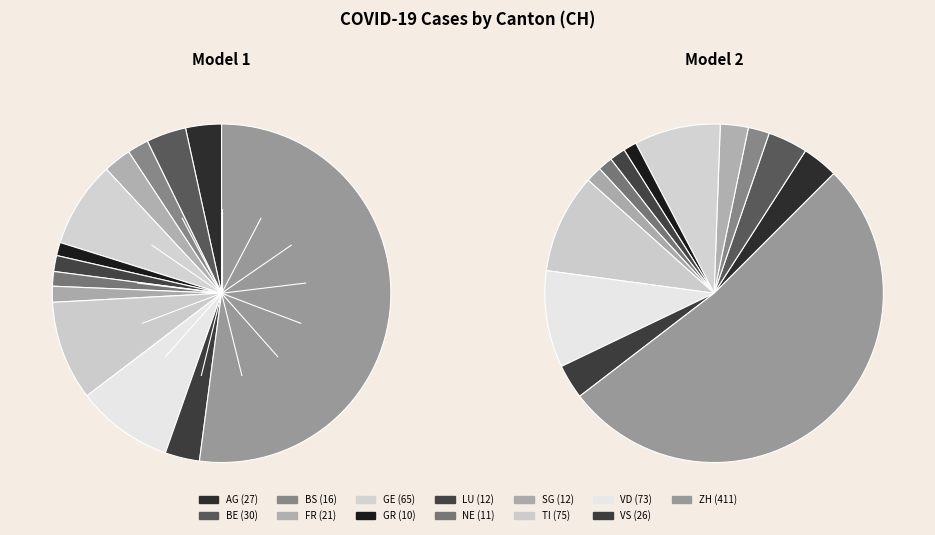

Combined, do BE and ZH account for over 50%?

Yes